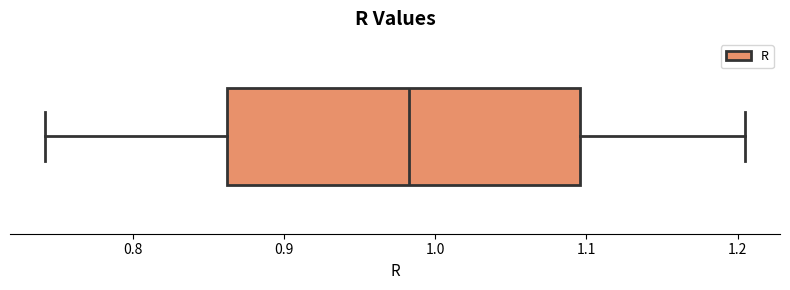

Where is the right edge of the box on the x-axis? The values are not printed on the chart, so give them approximately, as read against the axis.

1.10